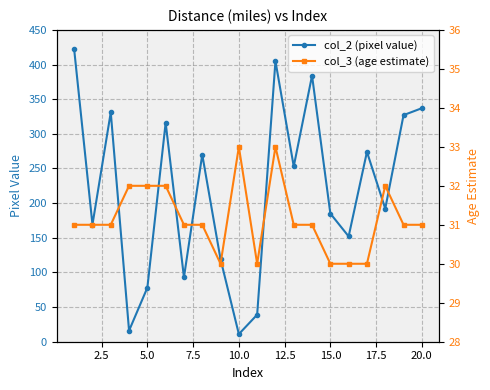

True or false: col_2 (pixel value) has more than 1 points higher than both neighbors.

True